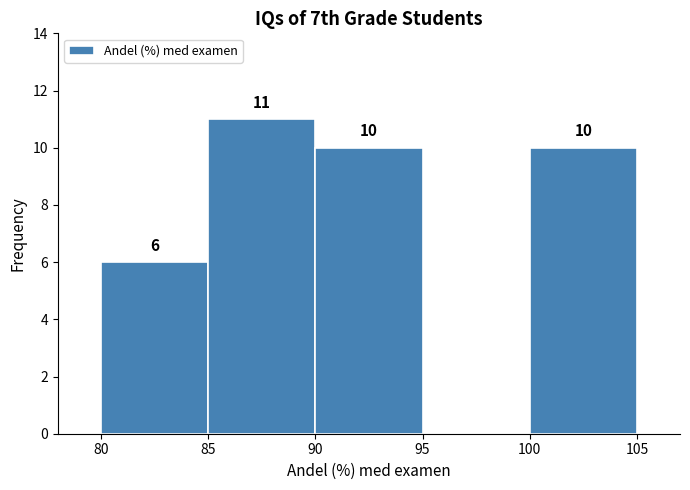

Which range on the x-axis has the tallest bar?

85 to 90